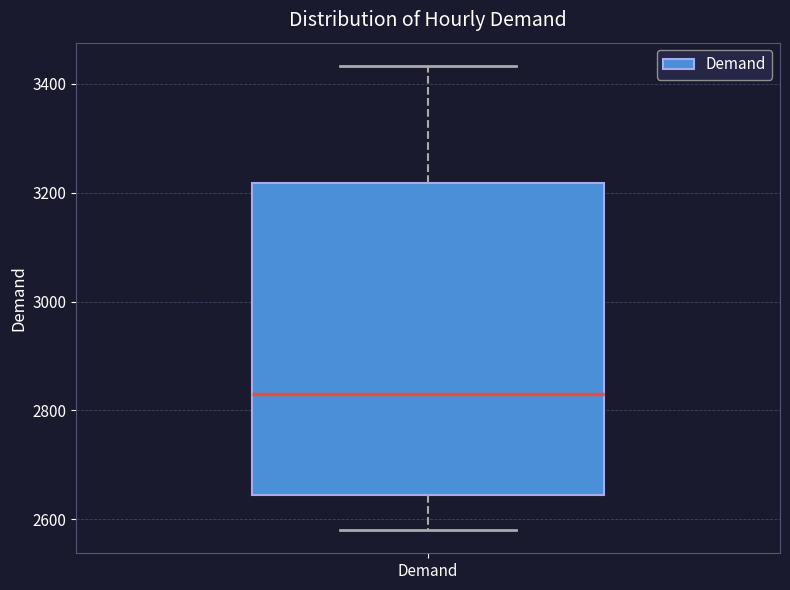

Transcribe this box plot: give where the median line is, the range the box spans, and where the two whiskers end, as read against the y-axis. The values are not printed on the chart, so give them approximately, as read against the axis.

median 2840, box 2640 to 3220, whiskers 2580 to 3440